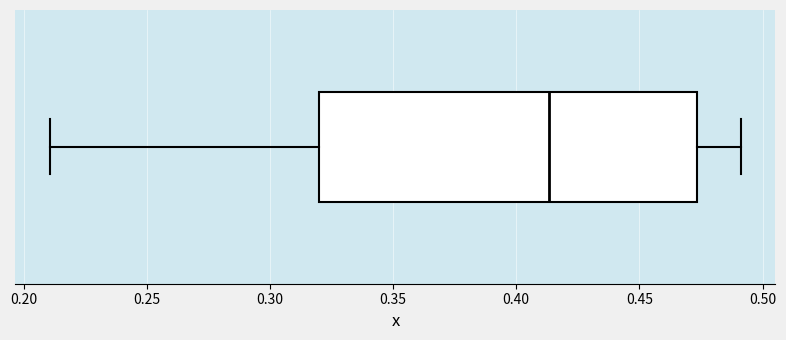

Where is the left edge of the box on the x-axis? The values are not printed on the chart, so give them approximately, as read against the axis.

0.320